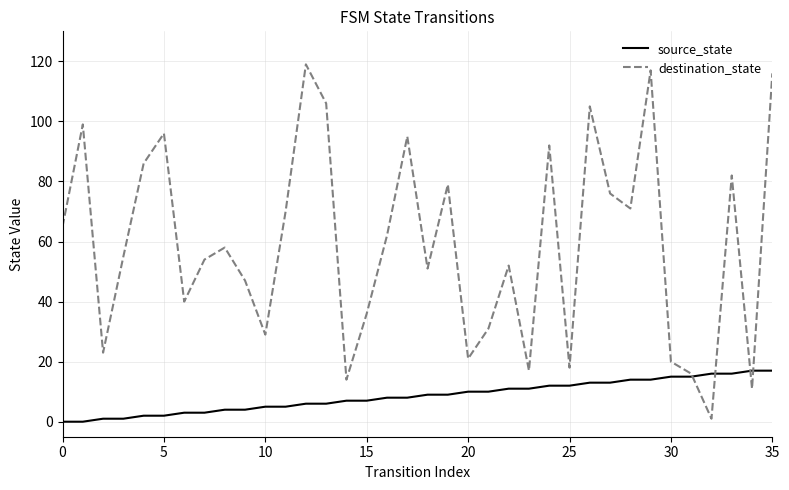

Which series has the widest spread of values?

destination_state